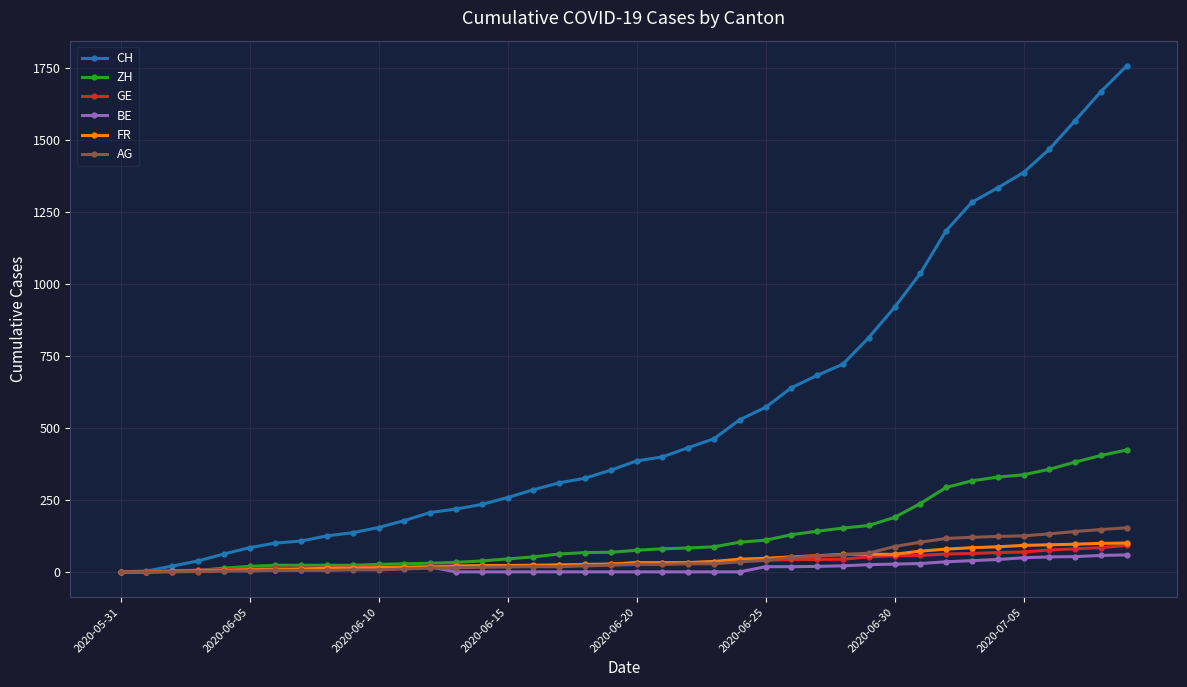

How many data points does each series have?

40